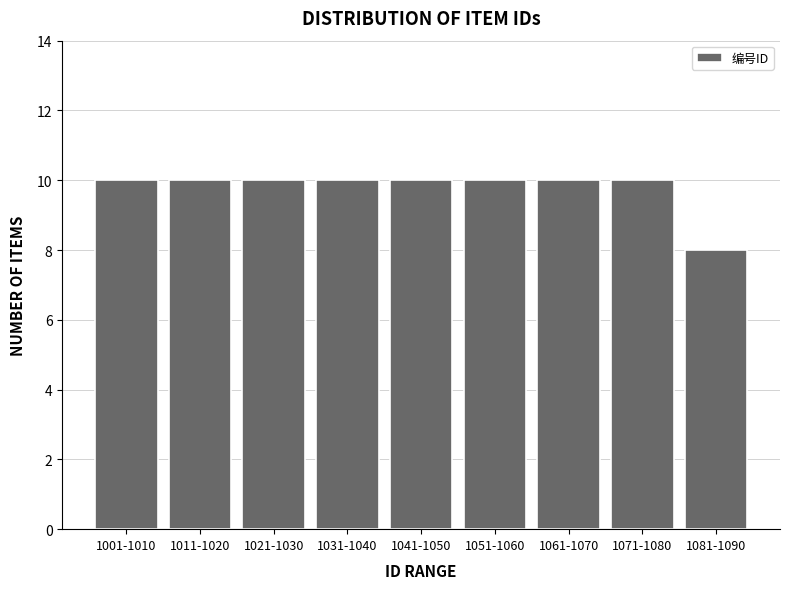

Reading right to left, transcribe all the data shown in this chart.

1081-1090=8	1071-1080=10	1061-1070=10	1051-1060=10	1041-1050=10	1031-1040=10	1021-1030=10	1011-1020=10	1001-1010=10